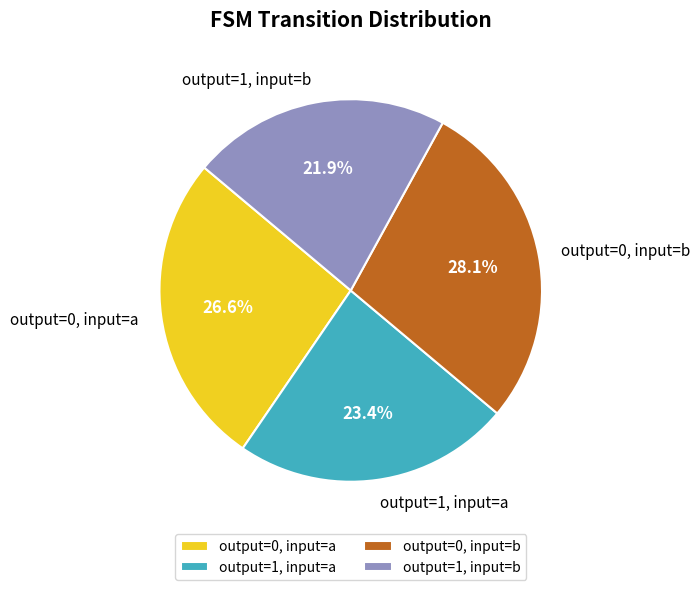

How many slices are in this pie chart?

4